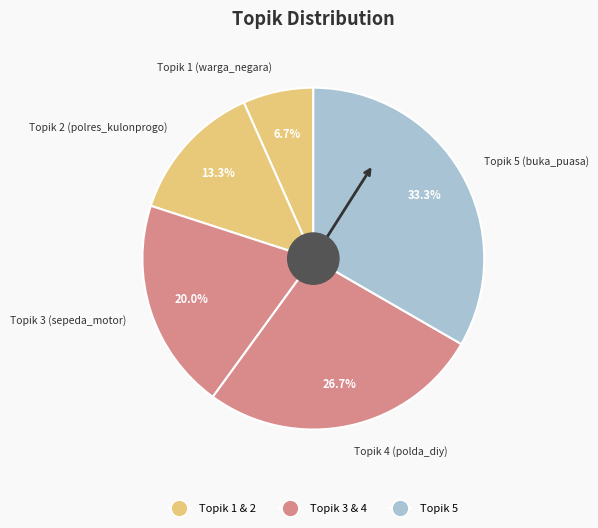

To the nearest percent, what percentage of the pie is Topik 3 (sepeda_motor)?

20%